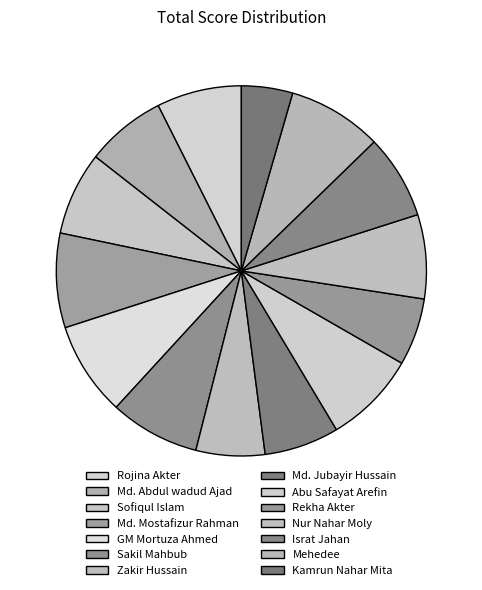

Is the sum of Rekha Akter and Abu Safayat Arefin greater than half?

No